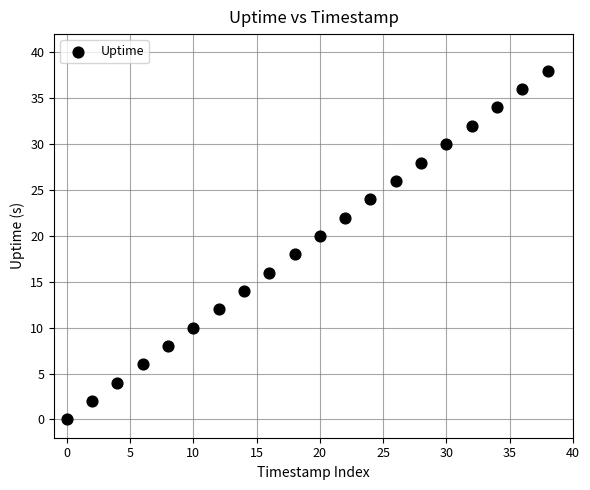

What is the range of Y values (max minus min)?

38